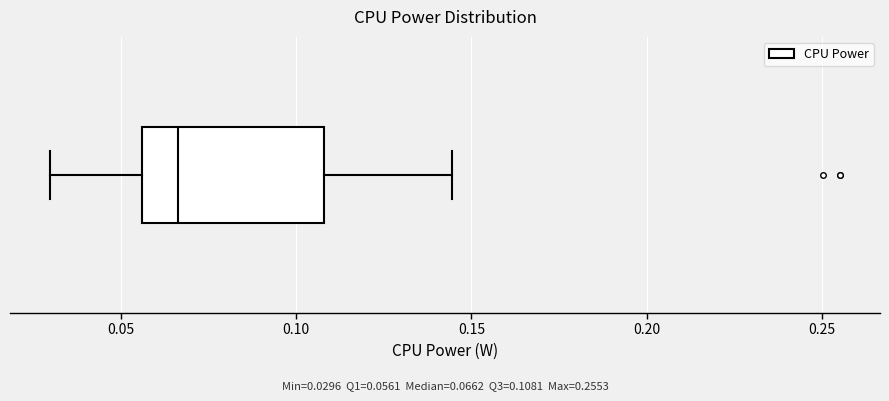

Read this box plot against the x-axis: the position of the median line, the range covered by the box, and the ends of both whiskers. The values are not printed on the chart, so give them approximately, as read against the axis.

median 0.065, box 0.055 to 0.110, whiskers 0.030 to 0.145